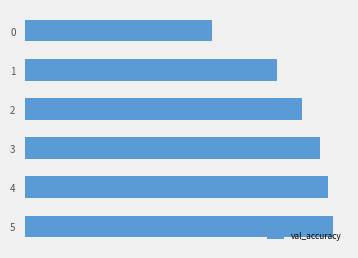

Which category has the highest value across all series?

5